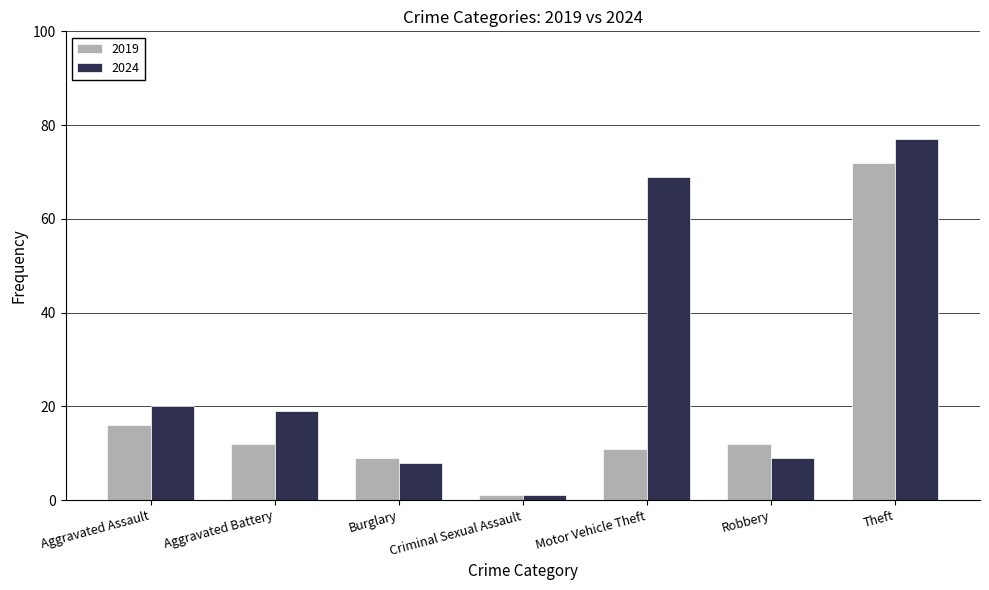

True or false: 2019 has a value of 12 at Robbery.

True